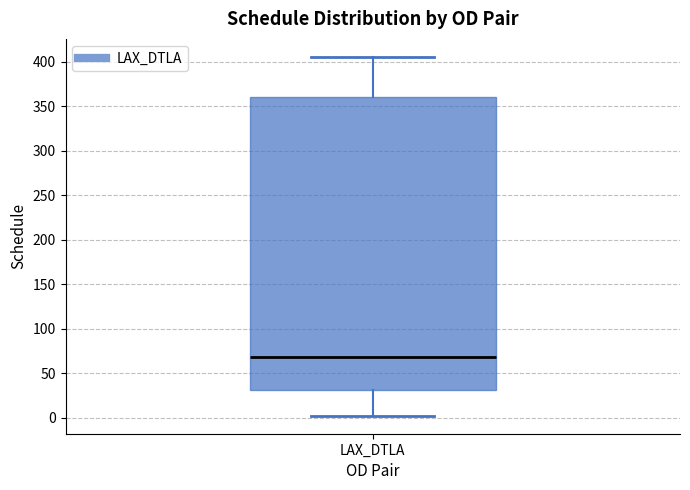

Transcribe this box plot: give where the median line is, the range the box spans, and where the two whiskers end, as read against the y-axis. The values are not printed on the chart, so give them approximately, as read against the axis.

median 70, box 30 to 360, whiskers 0 to 405